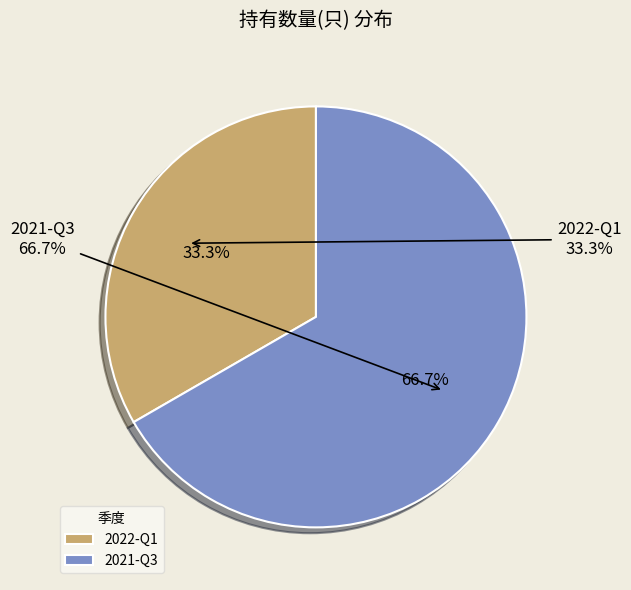

Rank the categories by value from highest to lowest.

2021-Q3, 2022-Q1